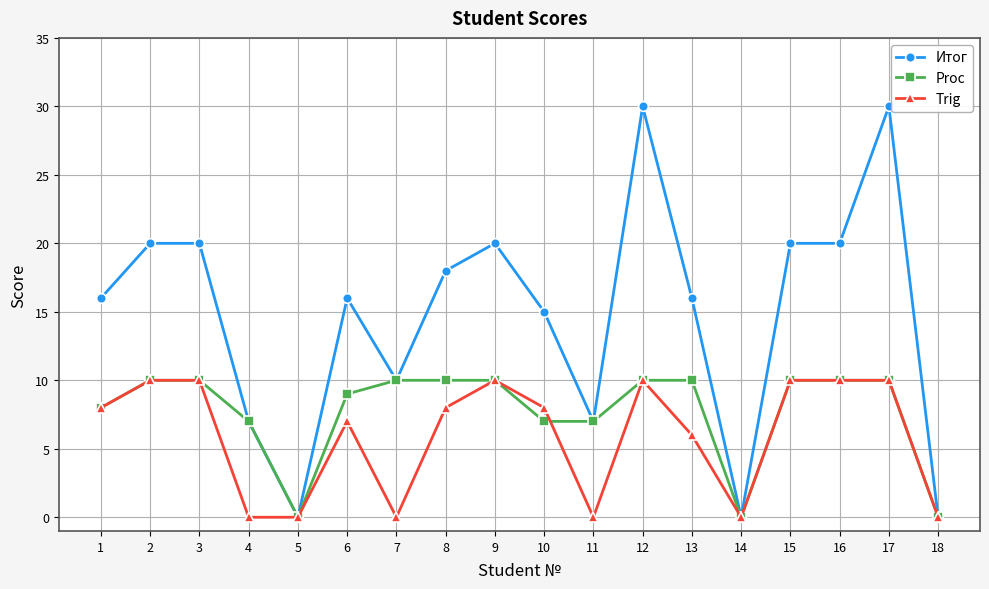

Is the value of Trig at 8 greater than the value of Итог at 4?

Yes